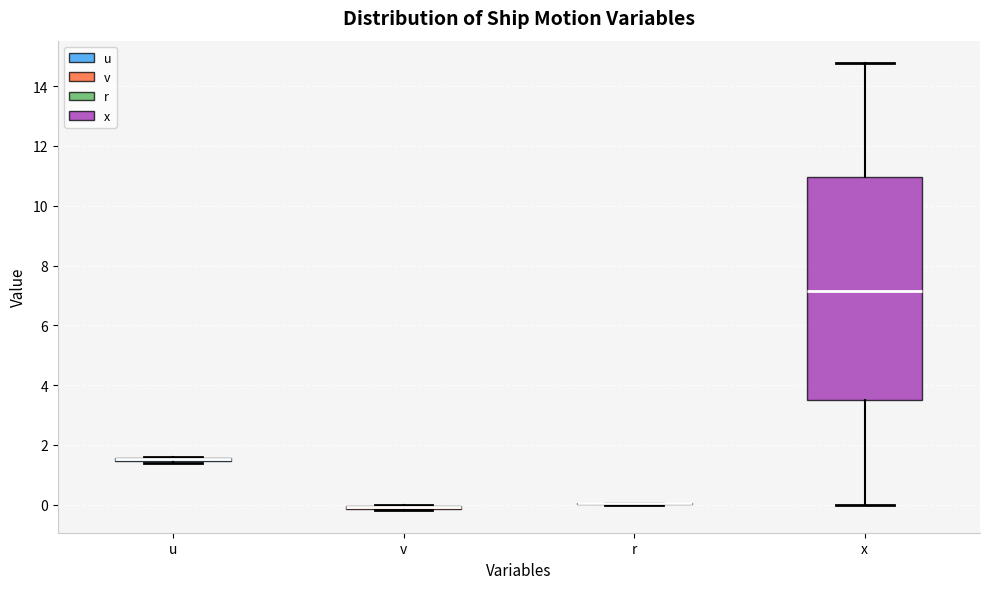

Comparing the boxes themselves (not the whiskers), which one is the tallest?

x